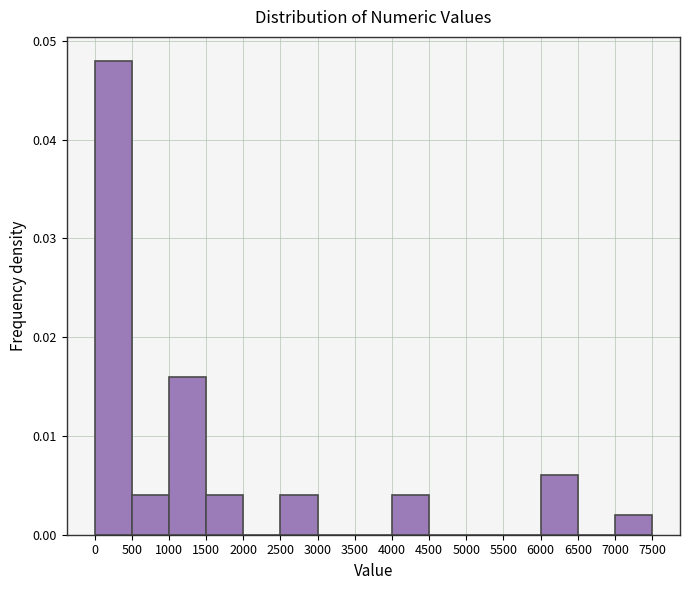

What is the height of the bar covering 500 to 1000 on the x-axis? The values are not printed on the chart, so give them approximately, as read against the axis.

0.004